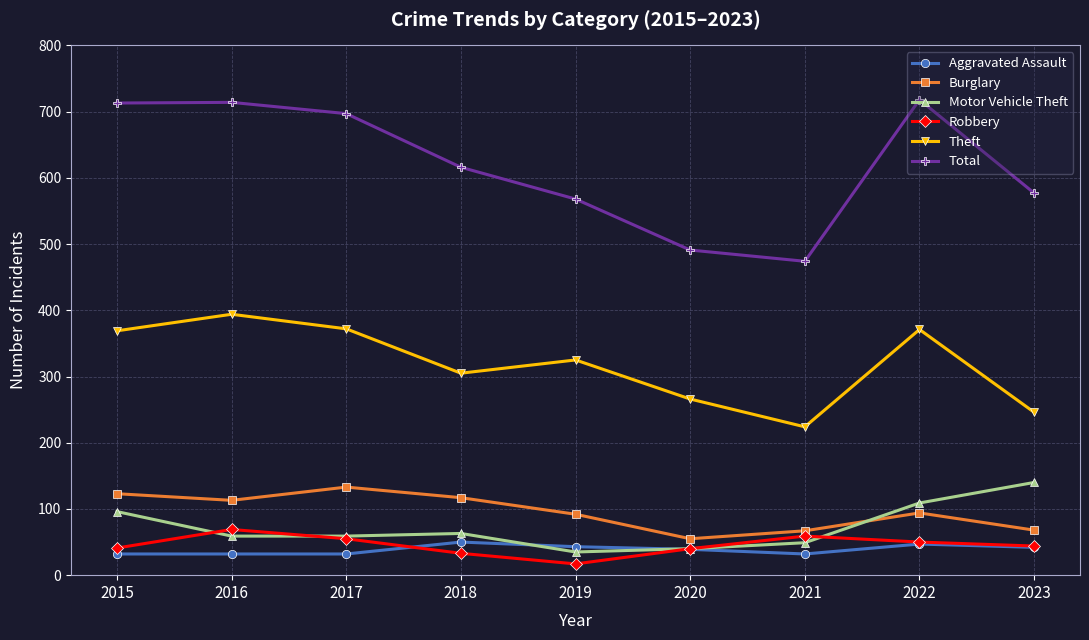

How many series are shown in this chart?

6